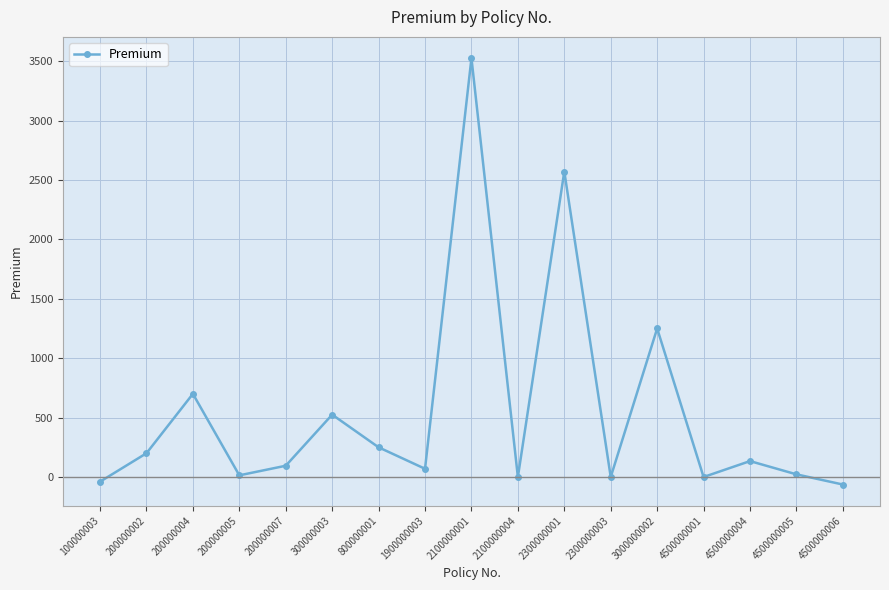

What is the ratio of the value at 300000003 to the value at 200000007?

5.5